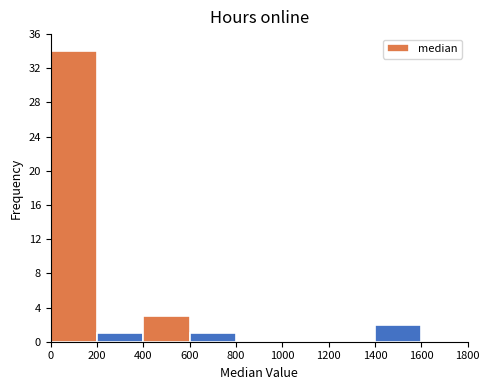

Reading left to right, transcribe this chart: for each bar, give the range it covers on the x-axis and its height. The values are not printed on the chart, so give them approximately, as read against the axis.

0 to 200: 34
200 to 400: 1
400 to 600: 3
600 to 800: 1
800 to 1000: 0
1000 to 1200: 0
1200 to 1400: 0
1400 to 1600: 2
1600 to 1800: 0